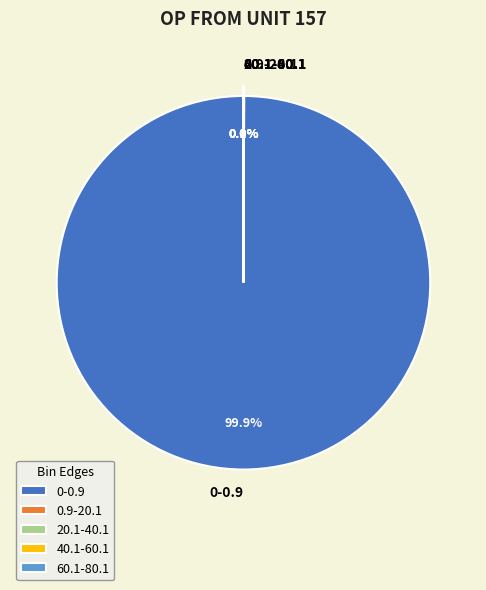

Is there a majority slice in this chart?

Yes